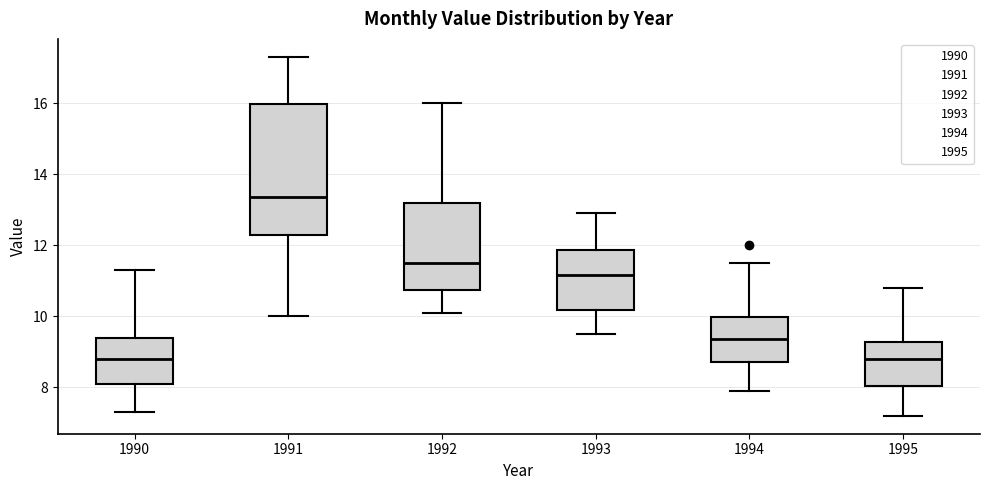

Comparing the boxes themselves (not the whiskers), which one is the tallest?

1991